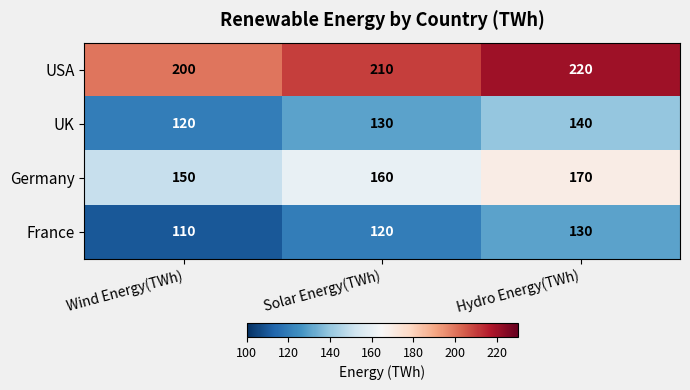

Reading left to right, what are all the values shown in this chart?

USA: 200	210	220
UK: 120	130	140
Germany: 150	160	170
France: 110	120	130